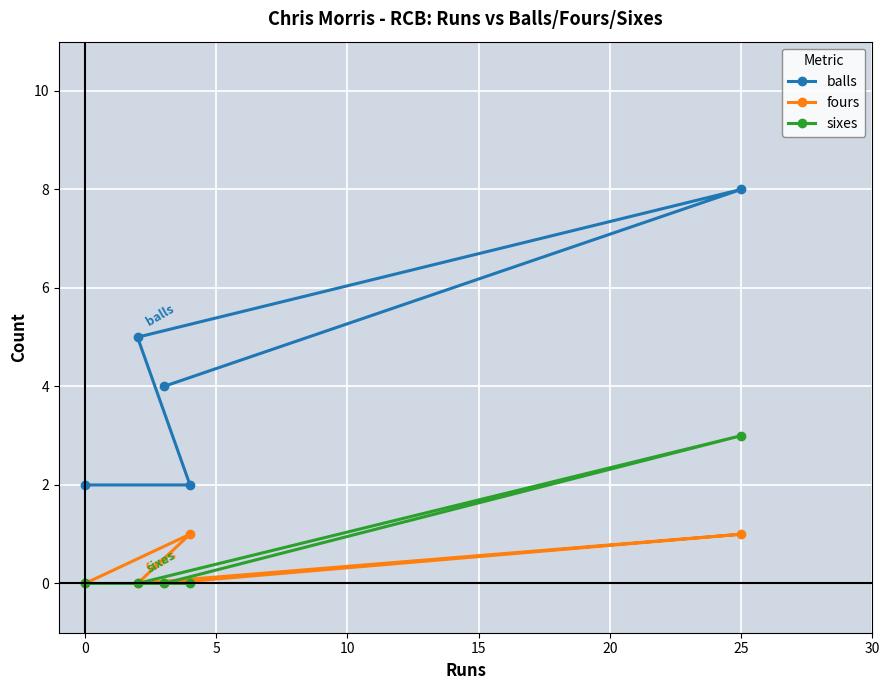

What is the spread (max minus min) of values at 10?

2